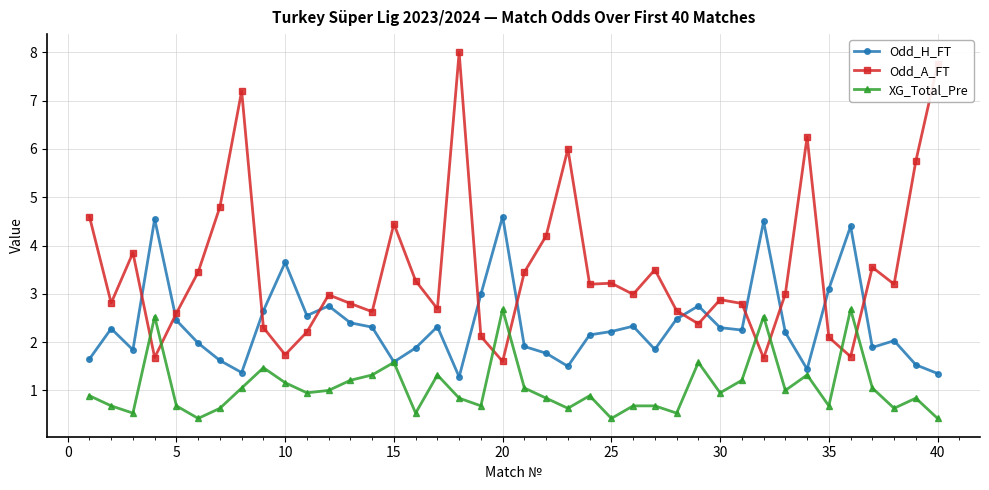

True or false: Odd_H_FT has more than 2 points higher than both neighbors.

True